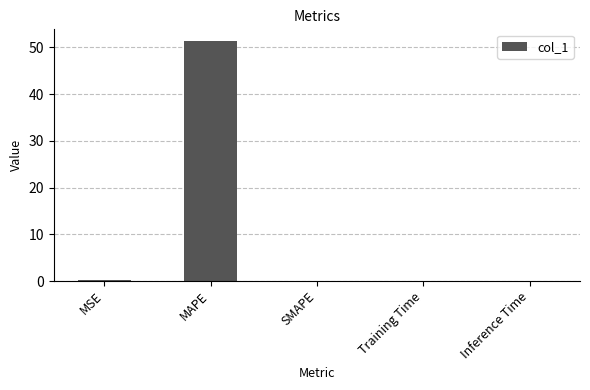

Which has a higher value, Training Time or MAPE?

MAPE